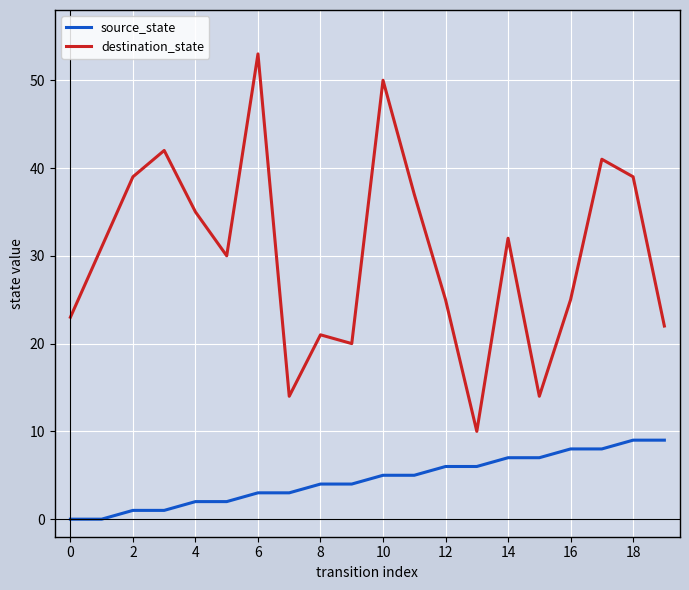

What is the highest value of the destination_state series?

53